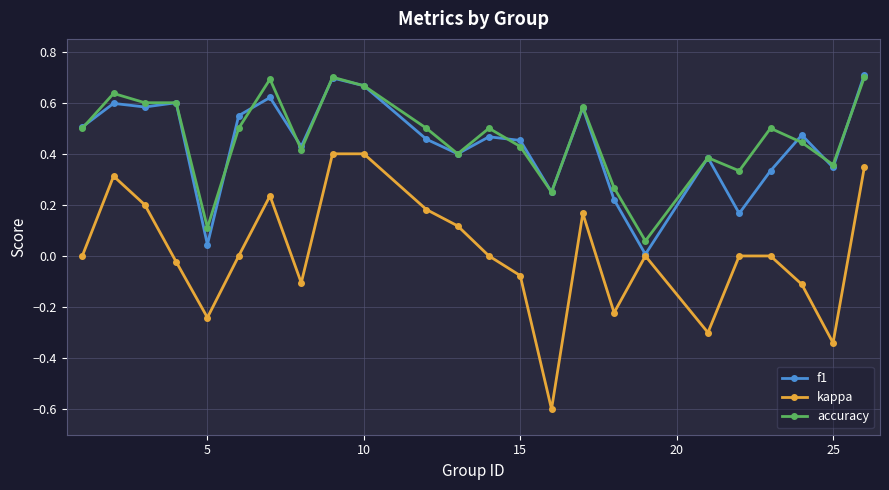

True or false: accuracy and kappa cross at least once.

False